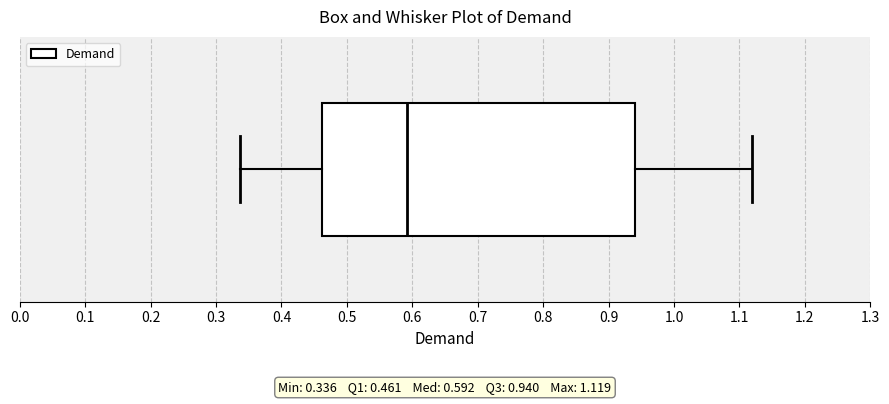

Where is the right edge of the box on the x-axis? The values are not printed on the chart, so give them approximately, as read against the axis.

0.94